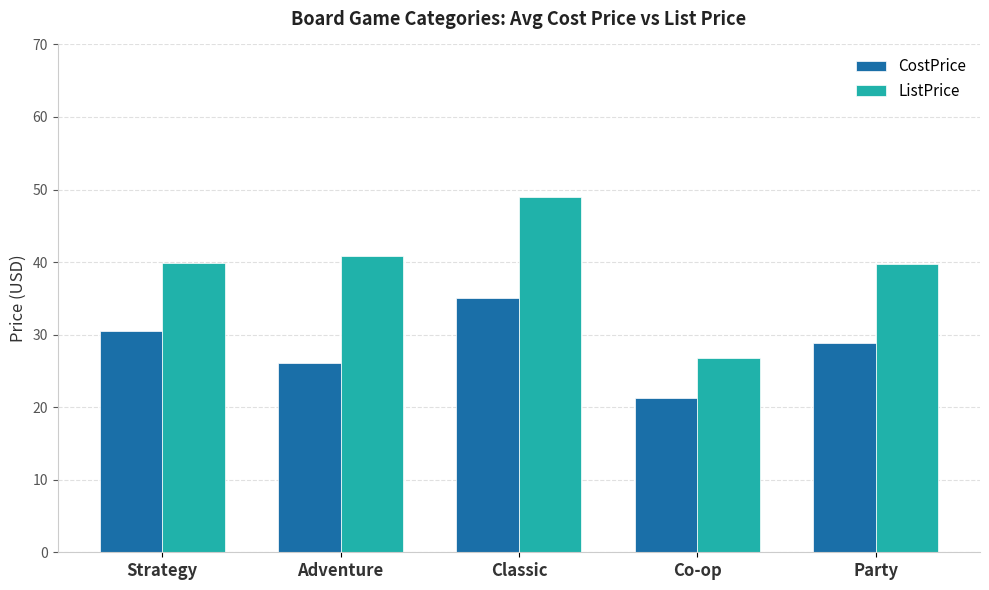

Which category has the highest value in the CostPrice series?

Classic